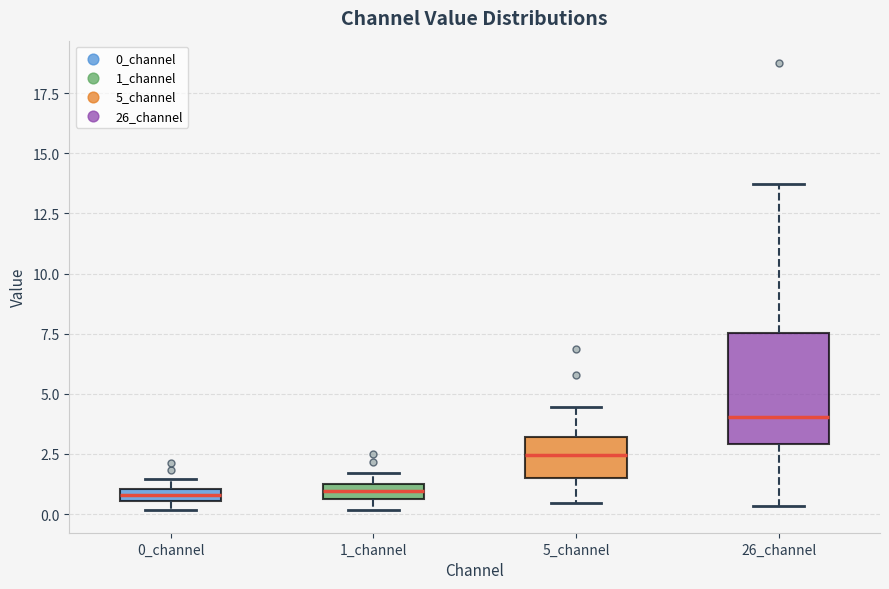

Where does the upper whisker of the box for 26_channel end on the y-axis? The values are not printed on the chart, so give them approximately, as read against the axis.

13.5